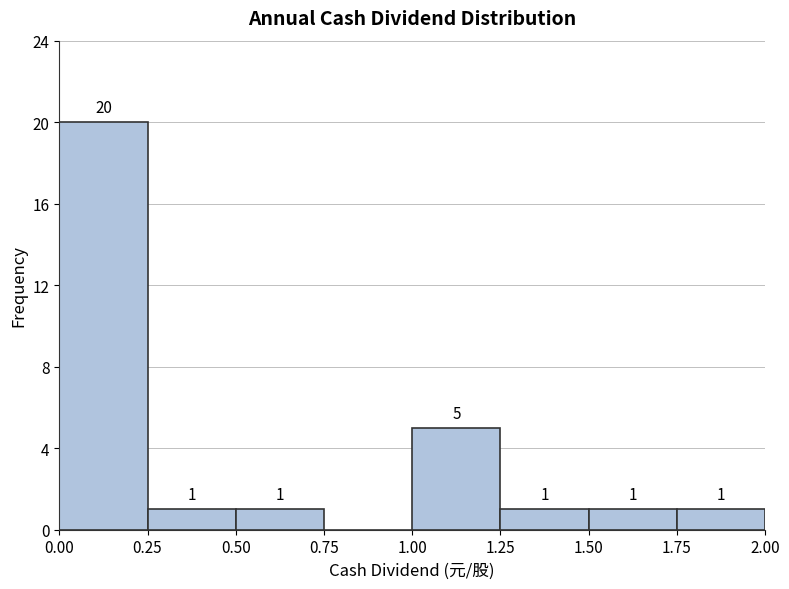

Over which range of the x-axis is the bar tallest?

0.00 to 0.25